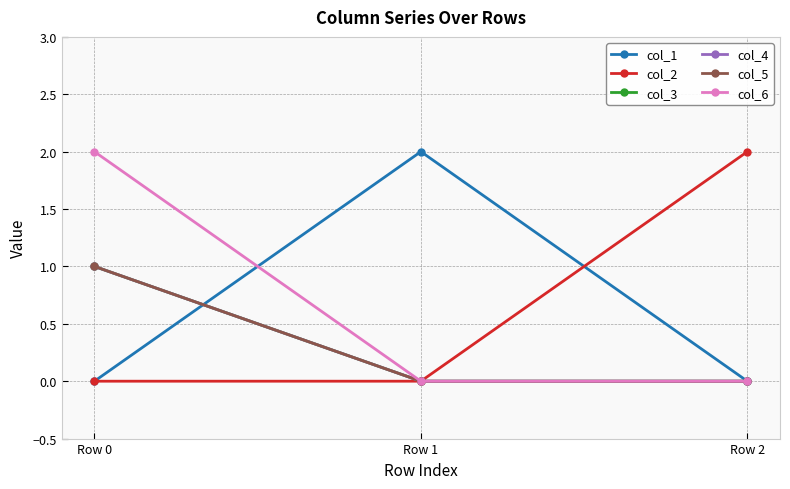

Is the value of col_4 at Row 1 greater than the value of col_5 at Row 0?

No